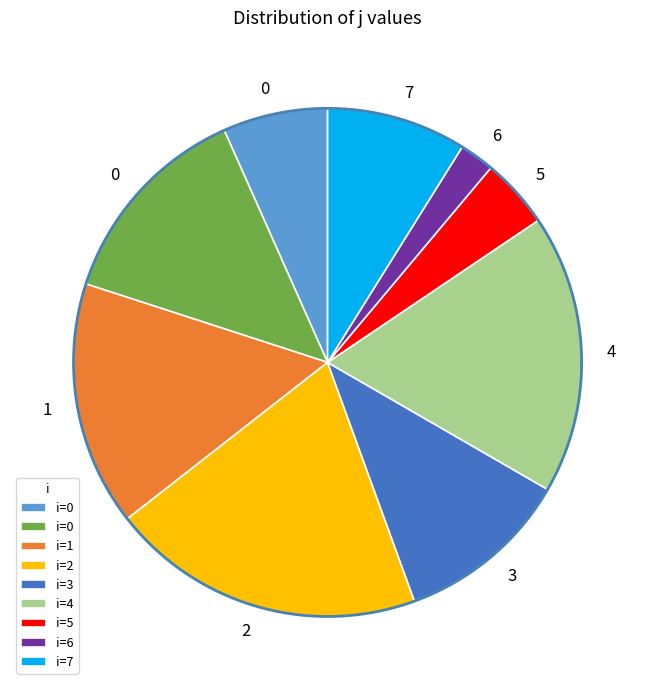

How many segments does this pie chart have?

9